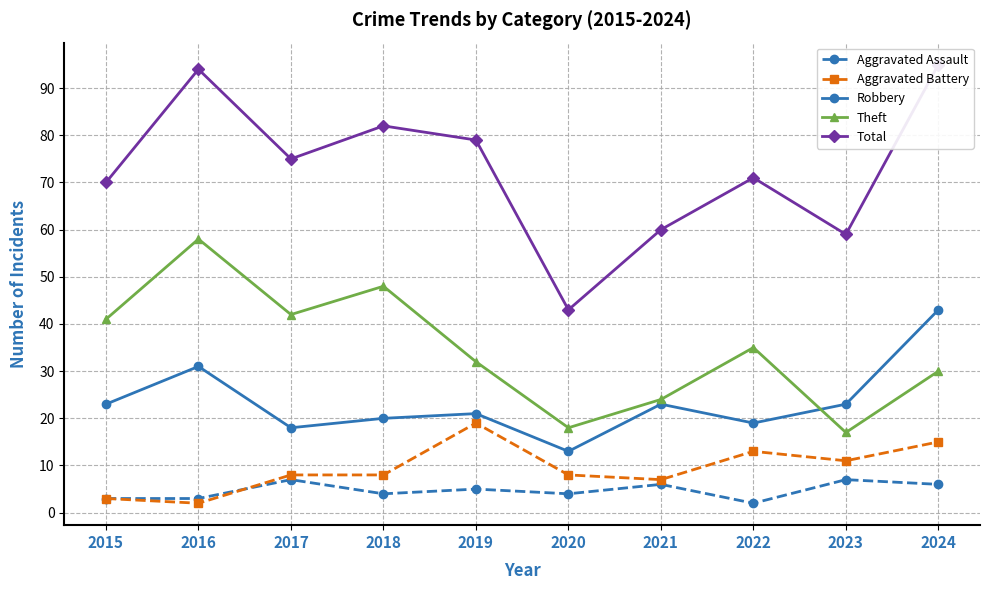

Reading left to right, what are all the values shown in this chart?

Aggravated Assault: 3	3	7	4	5	4	6	2	7	6
Aggravated Battery: 3	2	8	8	19	8	7	13	11	15
Robbery: 23	31	18	20	21	13	23	19	23	43
Theft: 41	58	42	48	32	18	24	35	17	30
Total: 70	94	75	82	79	43	60	71	59	95